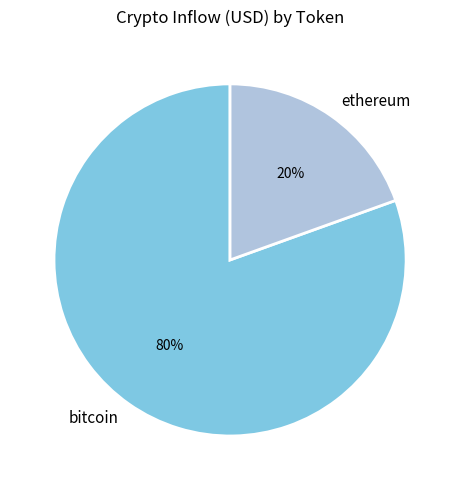

Is there a majority slice in this chart?

Yes